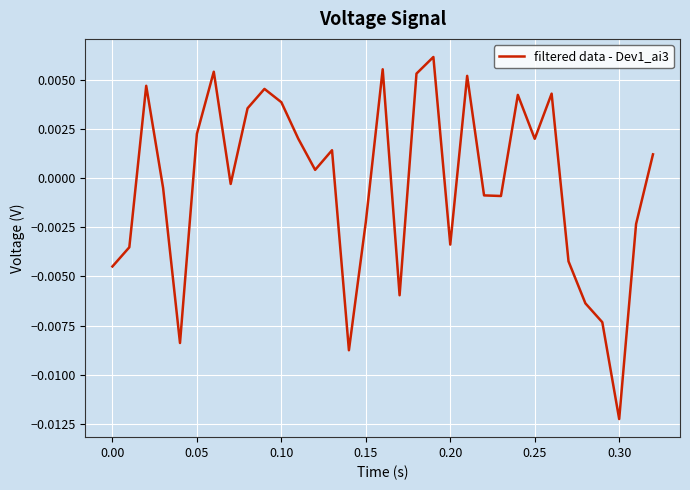

Is this an area chart (filled region under the line)?

No